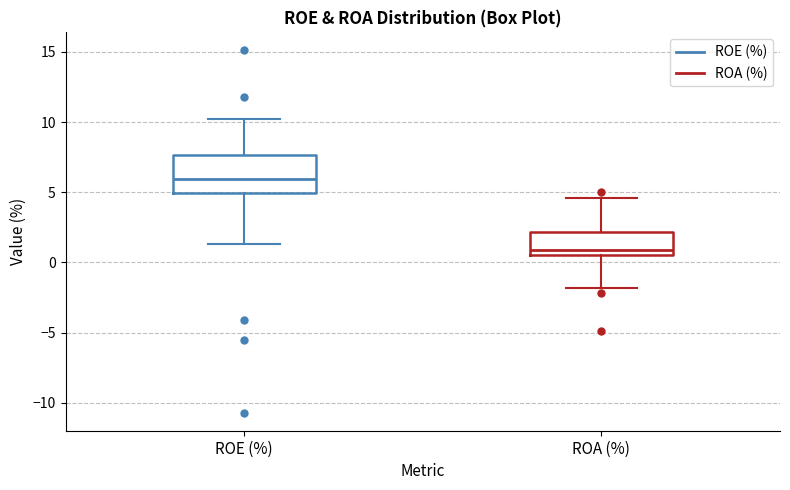

Comparing the boxes themselves (not the whiskers), which one is the tallest?

ROE (%)